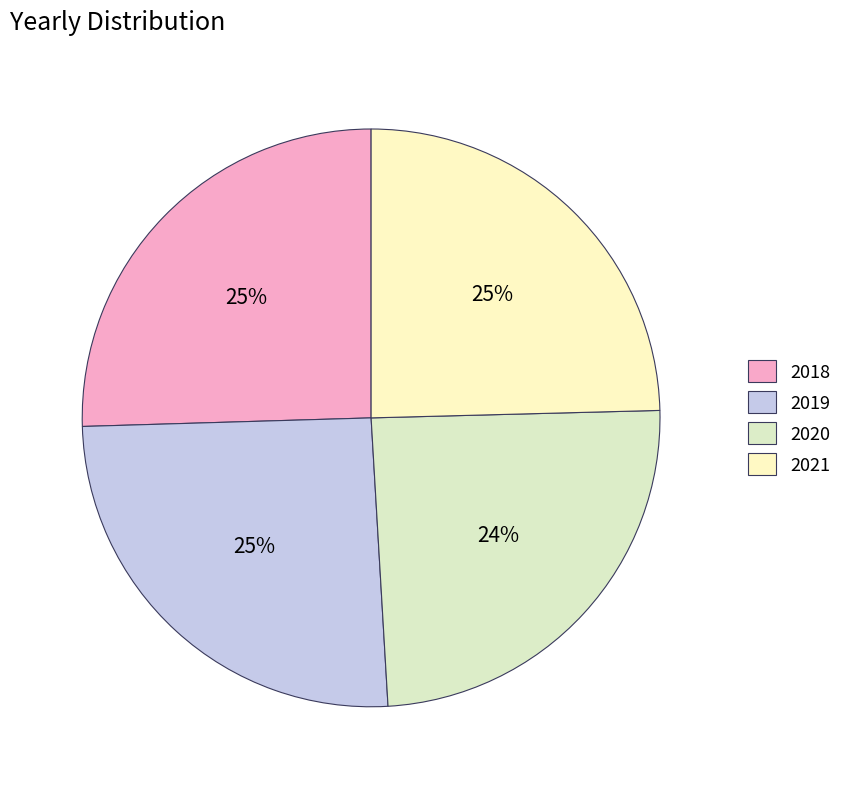

Is 2021 the majority of the pie?

No